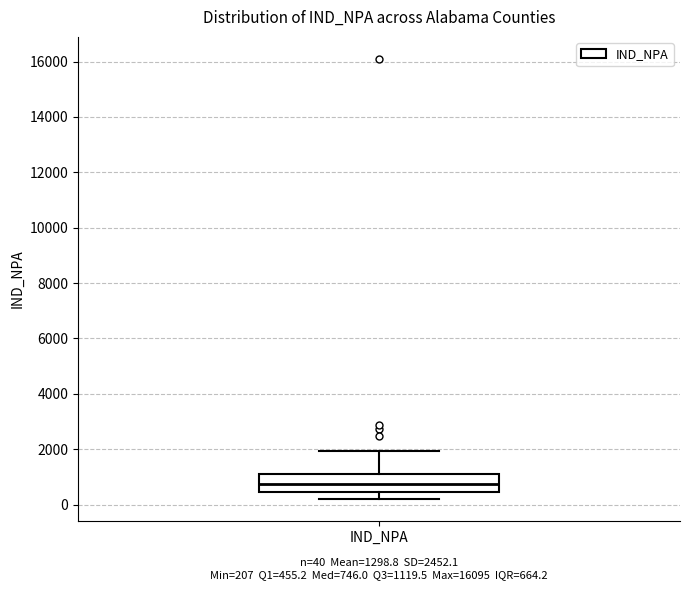

Transcribe this box plot: give where the median line is, the range the box spans, and where the two whiskers end, as read against the y-axis. The values are not printed on the chart, so give them approximately, as read against the axis.

median 800, box 400 to 1200, whiskers 200 to 2000